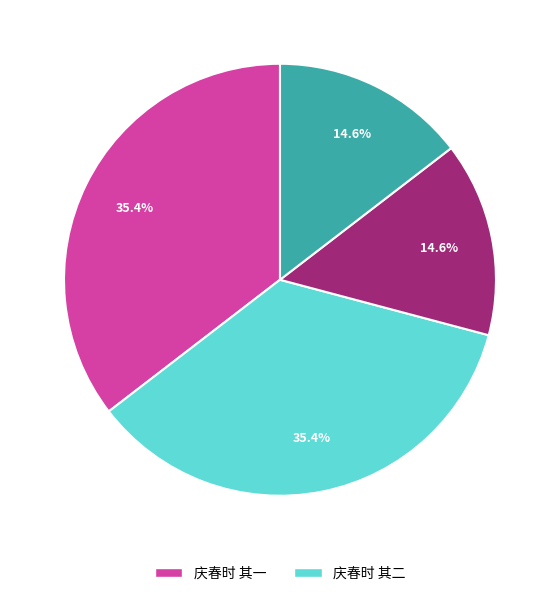

Is there any slice that represents more than half of the pie?

No